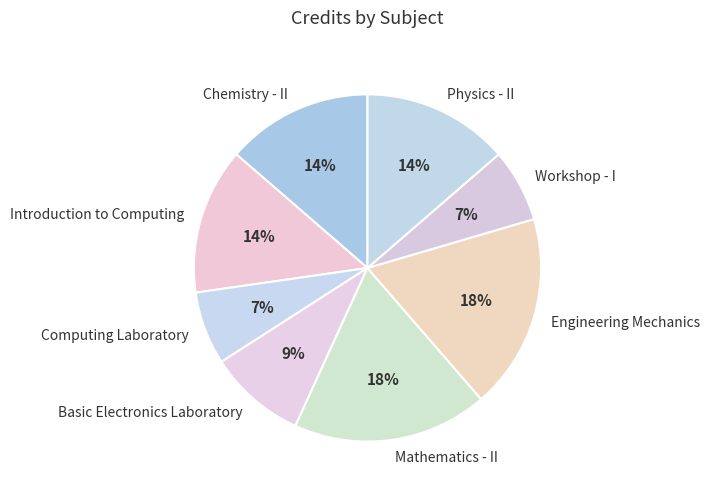

How many slices are in this pie chart?

8